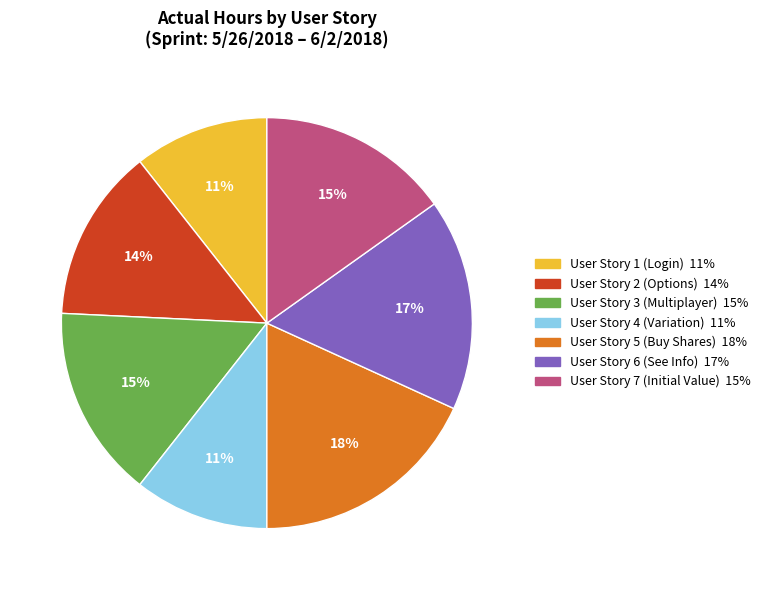

To the nearest percent, what is the average slice percentage?

14%